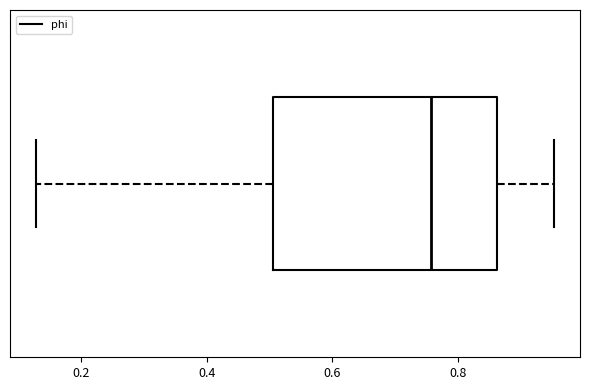

Where does the median line of the box sit on the x-axis? The values are not printed on the chart, so give them approximately, as read against the axis.

0.76